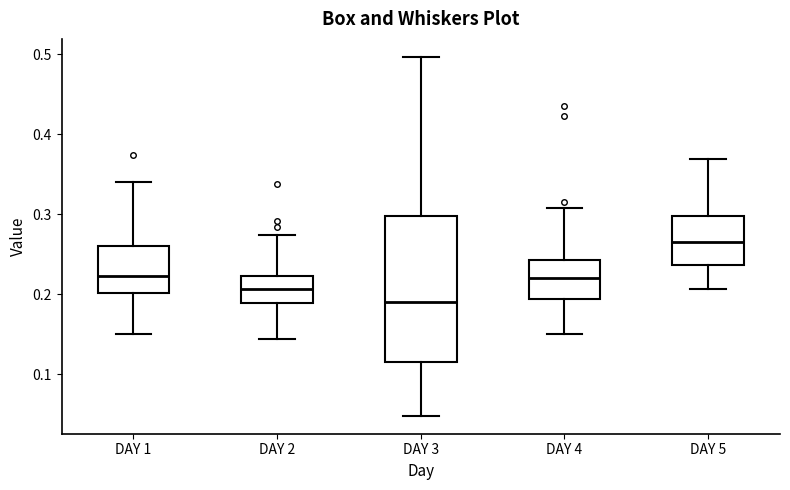

Reading left to right, read every box against the y-axis: the position of its median line, the range the box covers, and the ends of its whiskers. The values are not printed on the chart, so give them approximately, as read against the axis.

DAY 1: median 0.22, box 0.20 to 0.26, whiskers 0.15 to 0.34
DAY 2: median 0.21, box 0.19 to 0.22, whiskers 0.14 to 0.27
DAY 3: median 0.19, box 0.12 to 0.30, whiskers 0.05 to 0.50
DAY 4: median 0.22, box 0.19 to 0.24, whiskers 0.15 to 0.31
DAY 5: median 0.27, box 0.24 to 0.30, whiskers 0.21 to 0.37